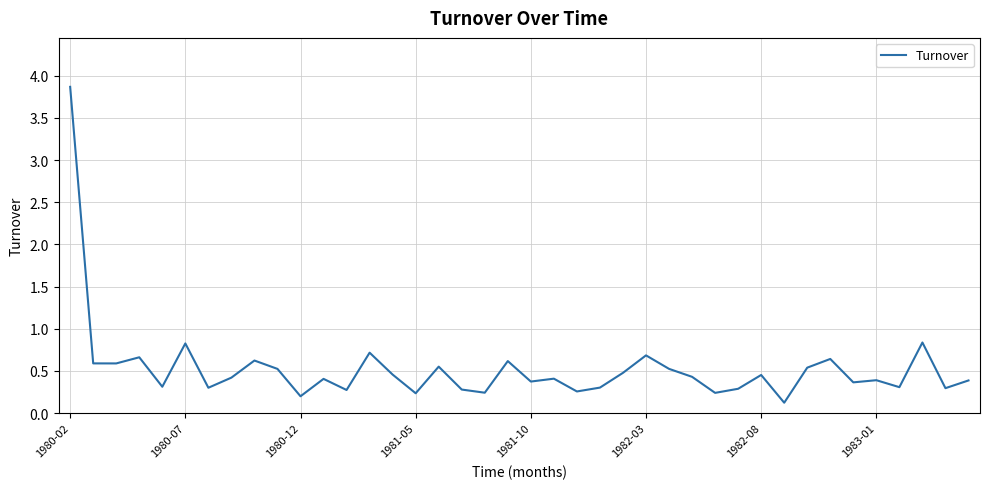

What is the maximum value shown in the chart?

3.9